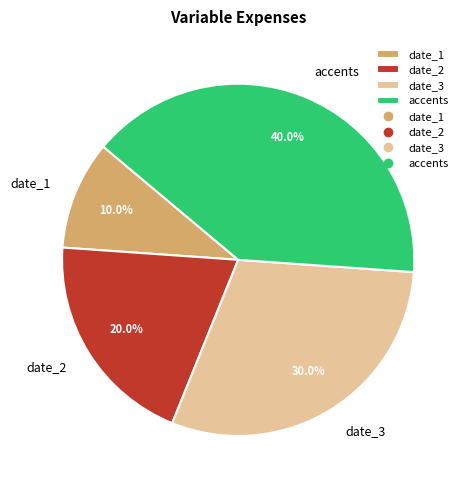

How many segments does this pie chart have?

4